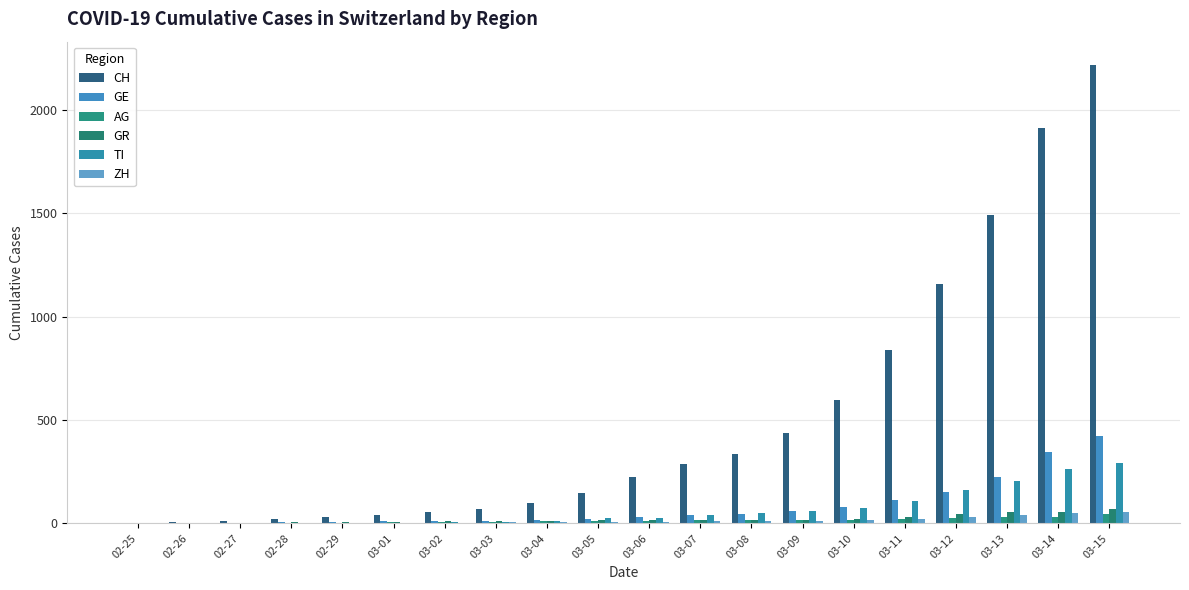

What is the label of the 17th bar from the right?

02-28